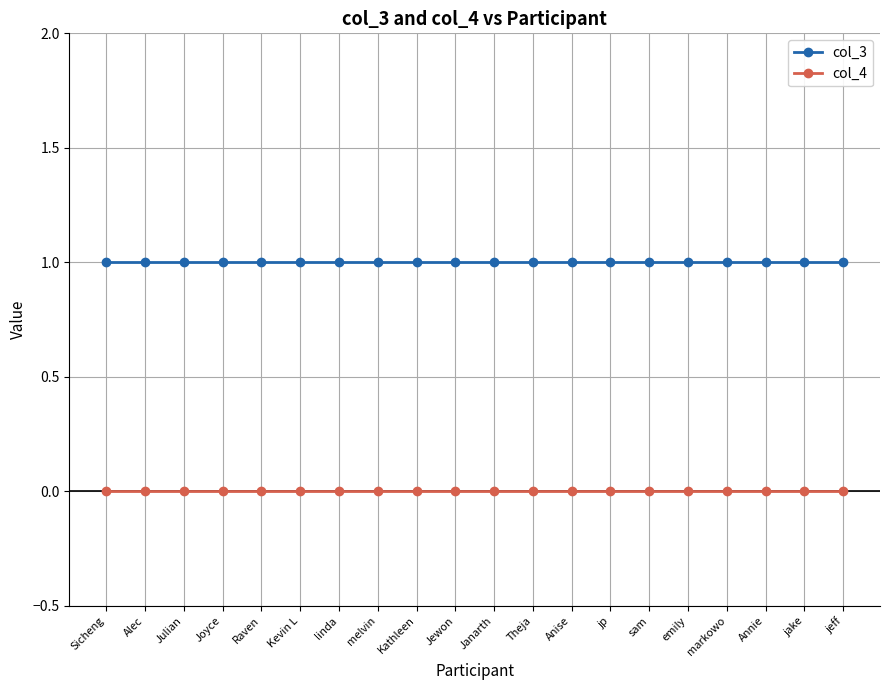

True or false: col_3 and col_4 cross at least once.

False